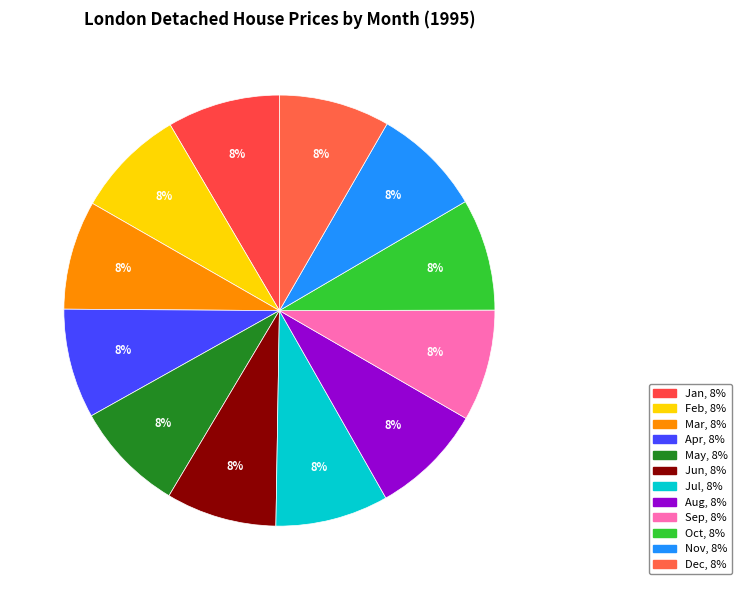

How many slices are in this pie chart?

12